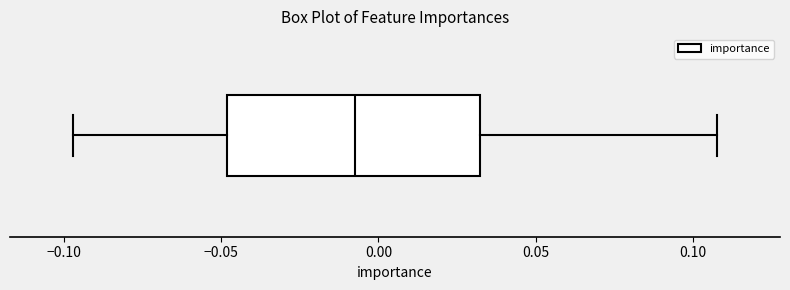

Read this box plot against the x-axis: the position of the median line, the range covered by the box, and the ends of both whiskers. The values are not printed on the chart, so give them approximately, as read against the axis.

median -0.005, box -0.050 to 0.030, whiskers -0.095 to 0.110